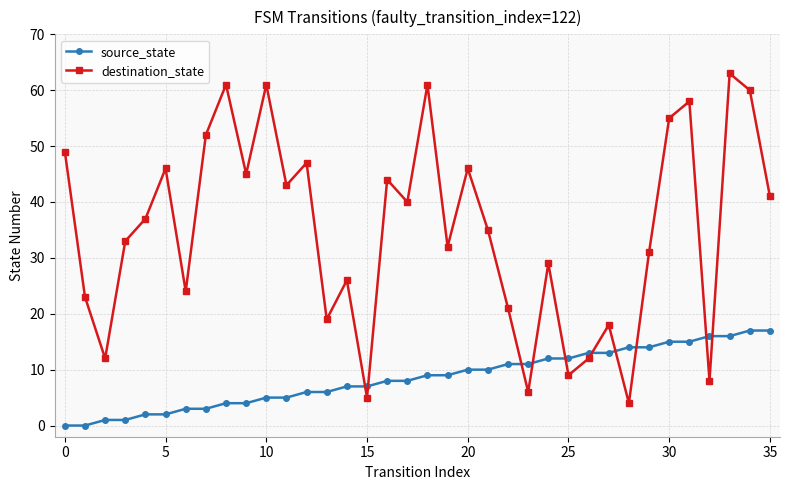

List the series in order of their peak value, lowest first.

source_state, destination_state